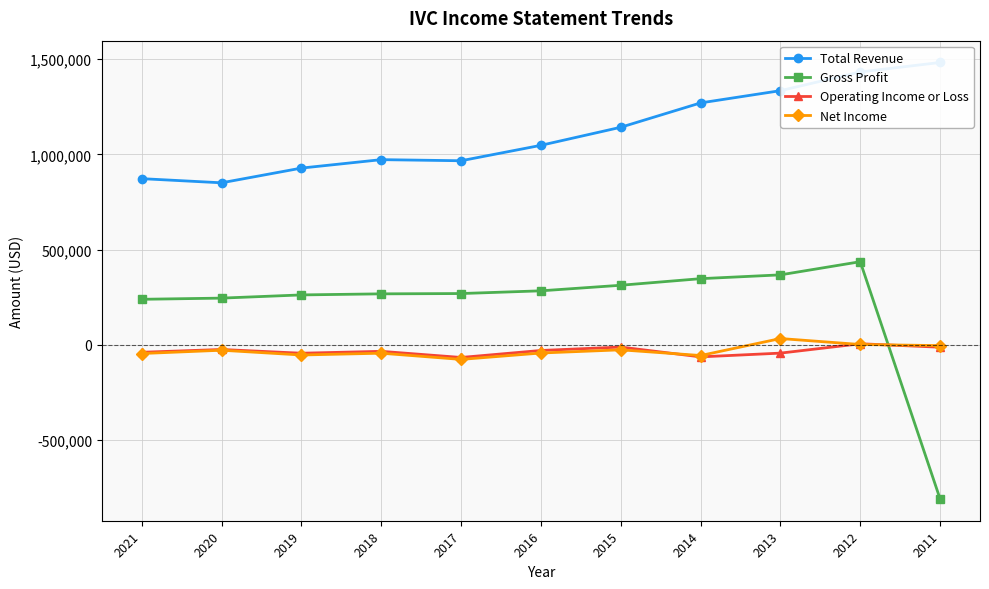

At 2012, list the series in order from smallest to largest.

Net Income, Operating Income or Loss, Gross Profit, Total Revenue